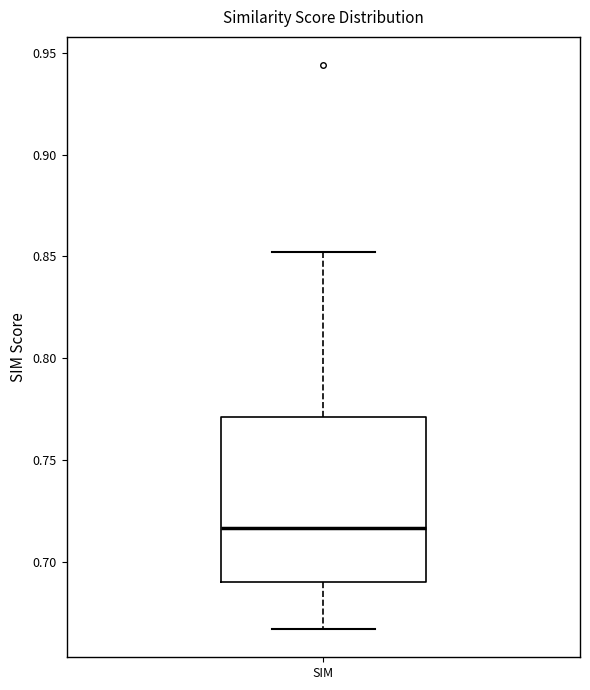

Where does the median line of the box for SIM sit on the y-axis? The values are not printed on the chart, so give them approximately, as read against the axis.

0.715